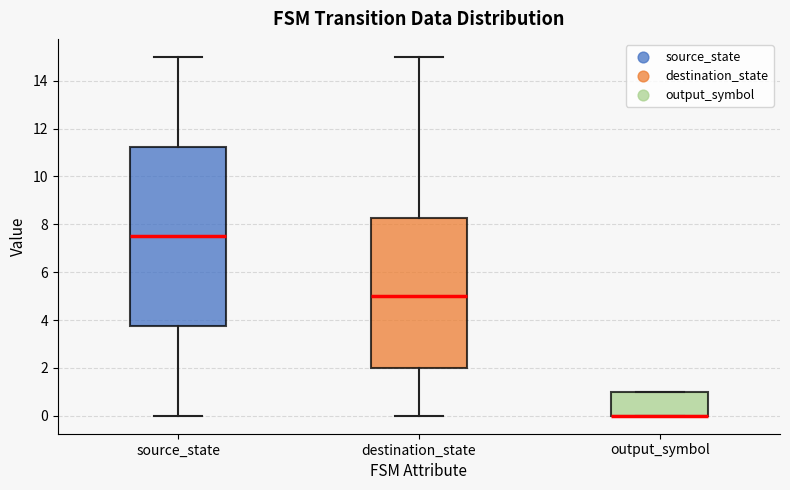

Reading left to right, read every box against the y-axis: the position of its median line, the range the box covers, and the ends of its whiskers. The values are not printed on the chart, so give them approximately, as read against the axis.

source_state: median 7.6, box 3.8 to 11.2, whiskers 0.0 to 15.0
destination_state: median 5.0, box 2.0 to 8.2, whiskers 0.0 to 15.0
output_symbol: median 0.0 (drawn on the box's lower edge), box 0.0 to 1.0, whiskers 0.0 to 1.0